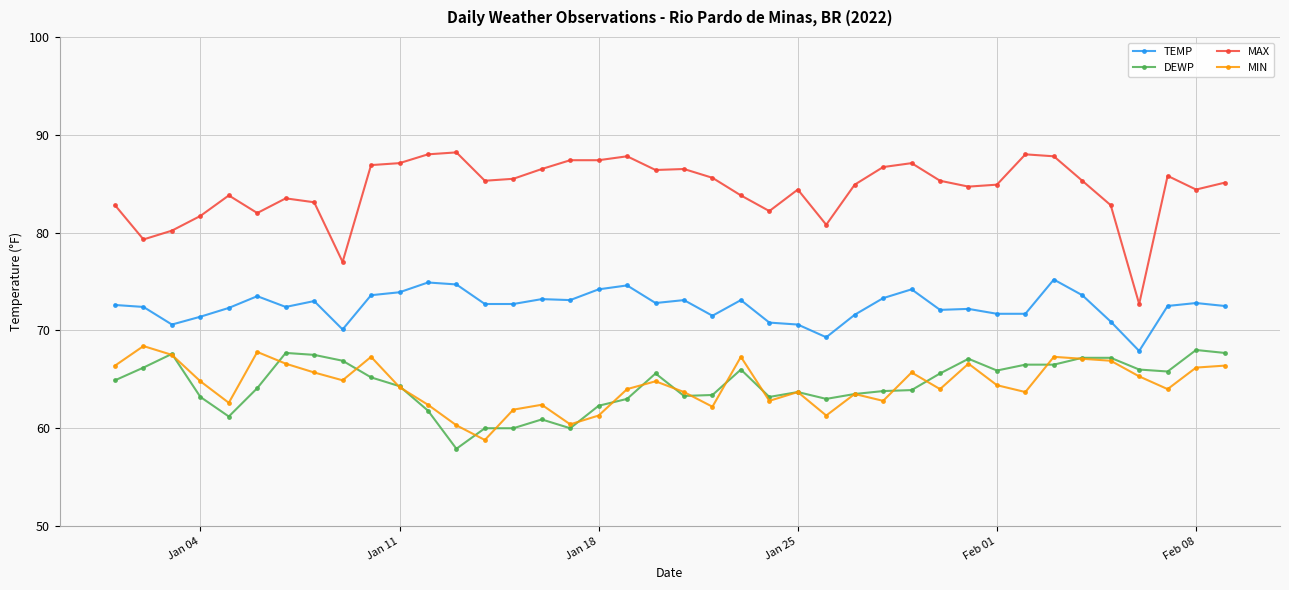

Which series has the widest spread of values?

MAX